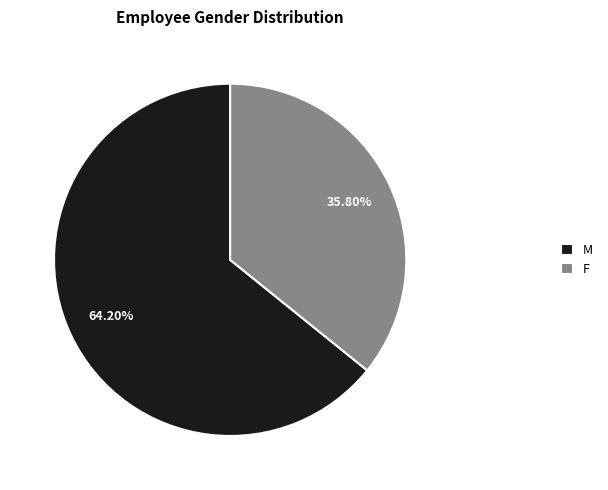

The F slice represents 26% of the pie. True or false?

False